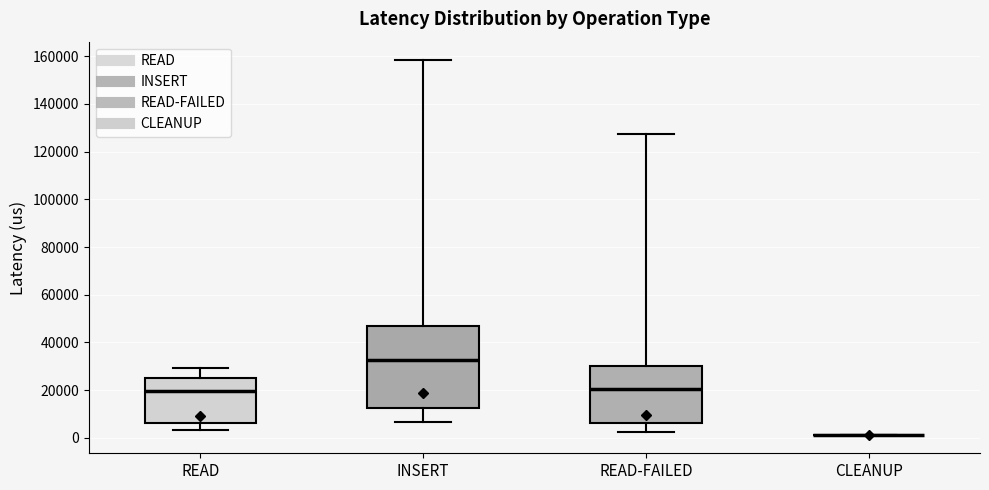

Reading left to right, read every box against the y-axis: the position of its median line, the range the box covers, and the ends of its whiskers. The values are not printed on the chart, so give them approximately, as read against the axis.

READ: median 20000, box 6000 to 26000, whiskers 4000 to 30000
INSERT: median 32000, box 12000 to 46000, whiskers 6000 to 158000
READ-FAILED: median 20000, box 6000 to 30000, whiskers 2000 to 128000
CLEANUP: box collapsed to a line at 2000, whiskers 2000 to 2000